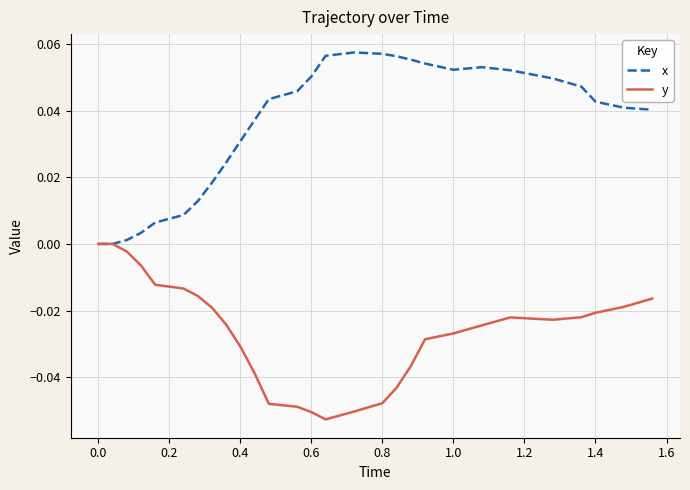

How many lines are shown in the chart?

2